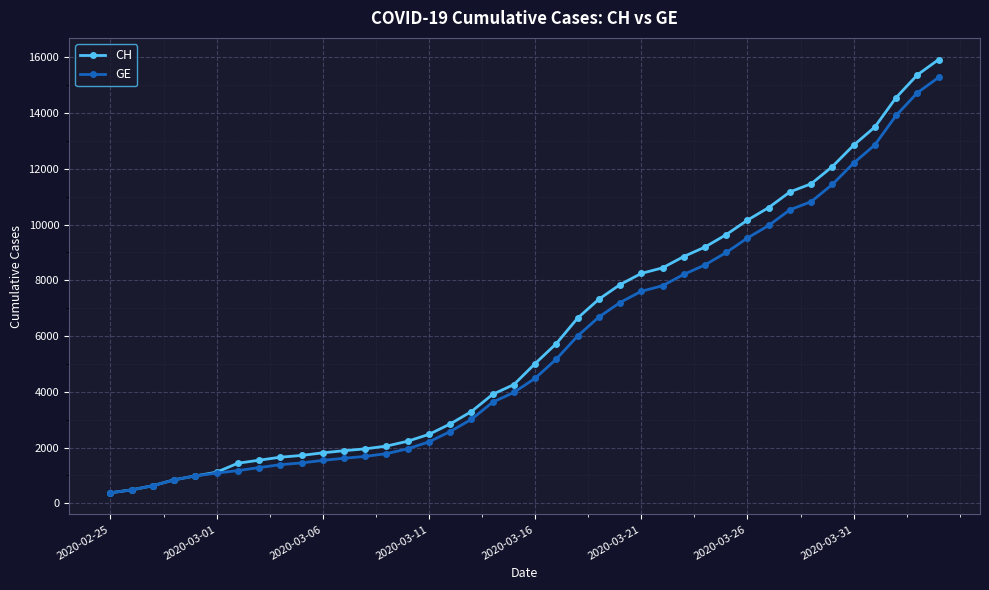

How many data points does each series have?

40